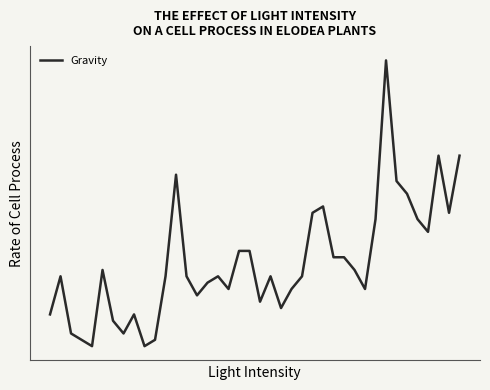

Where is the first local minimum?

4